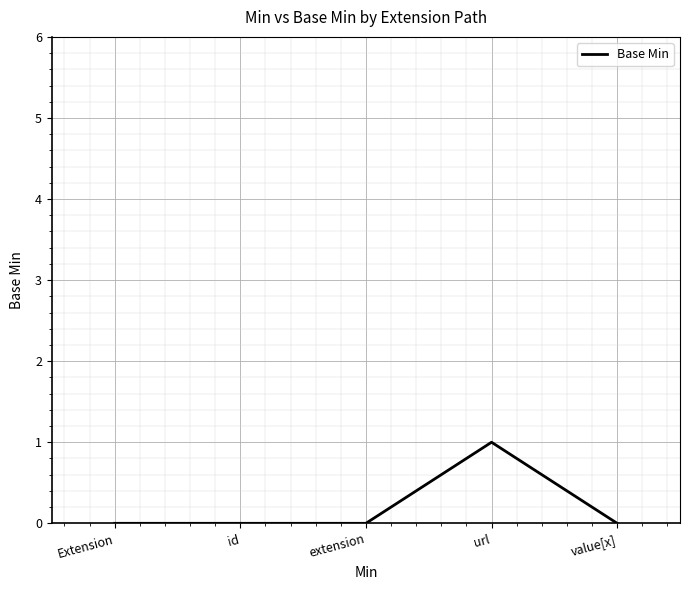

What is the change in value from id to url?

+1